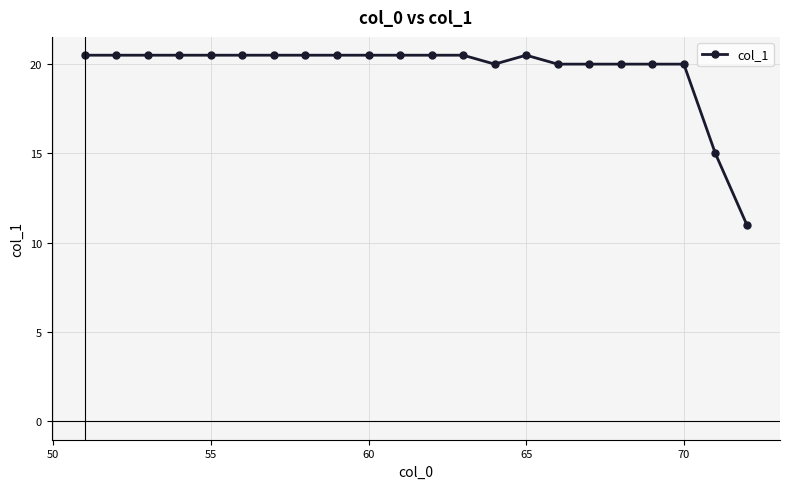

What is the greatest value displayed?

20.5